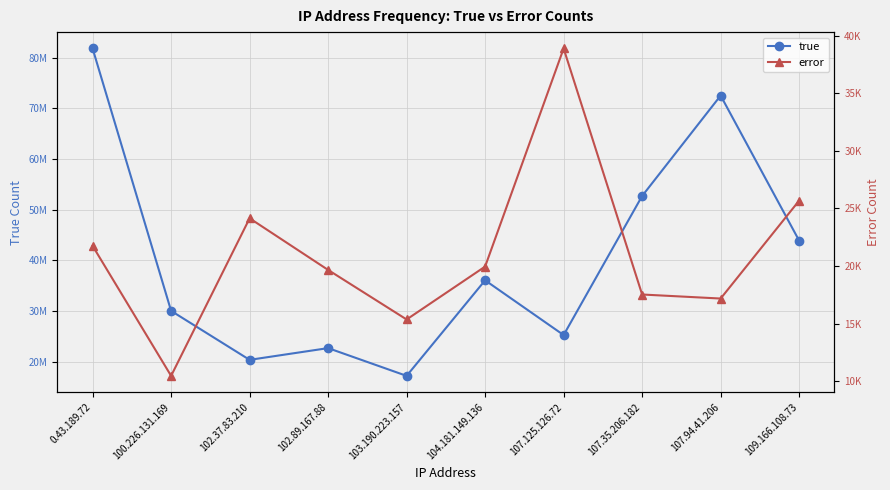

What is the label of the 7th point from the left?

107.125.126.72